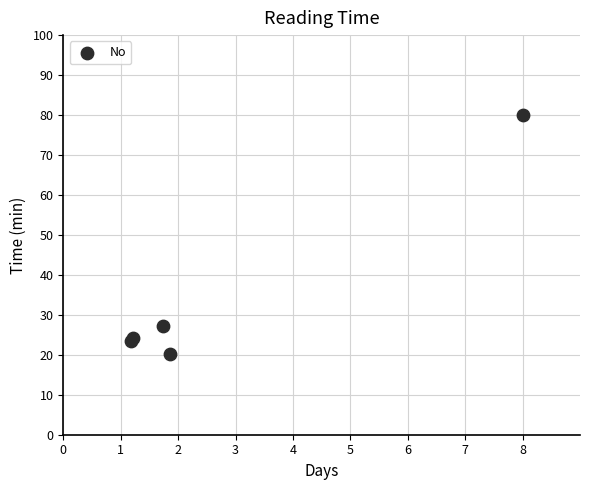

What Y value in the scatter plot is closest to 50?

27.1